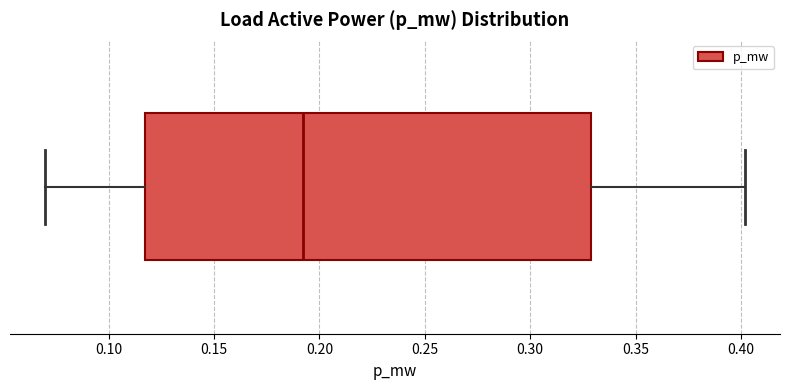

Transcribe this box plot: give where the median line is, the range the box spans, and where the two whiskers end, as read against the x-axis. The values are not printed on the chart, so give them approximately, as read against the axis.

median 0.190, box 0.115 to 0.330, whiskers 0.070 to 0.400